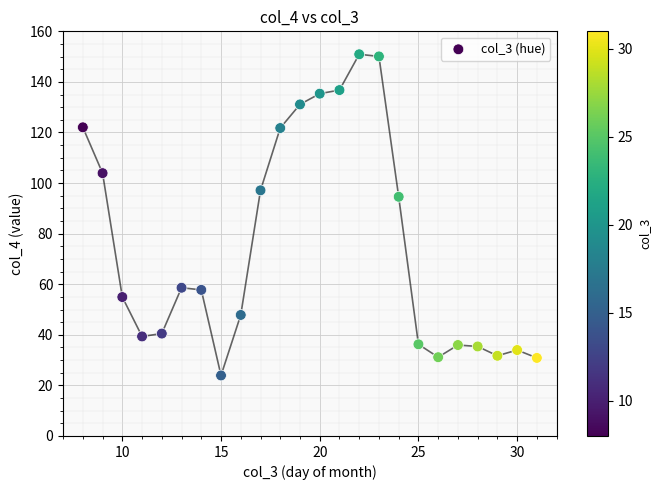

What Y value in the scatter plot is closest to 87?

94.6